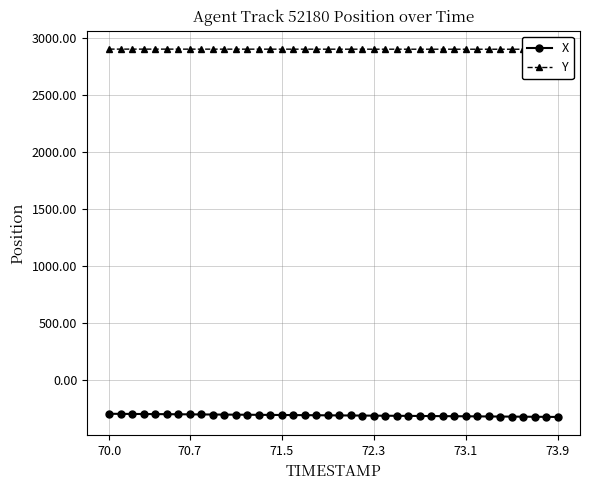

Is it true that X equals -190.9 at 73.1?

False